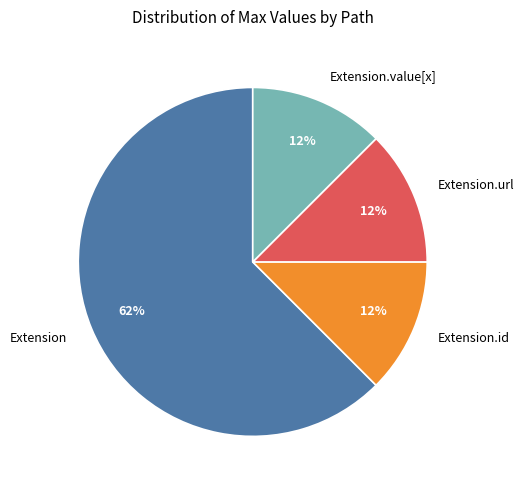

True or false: Extension accounts for 15% of the total.

False